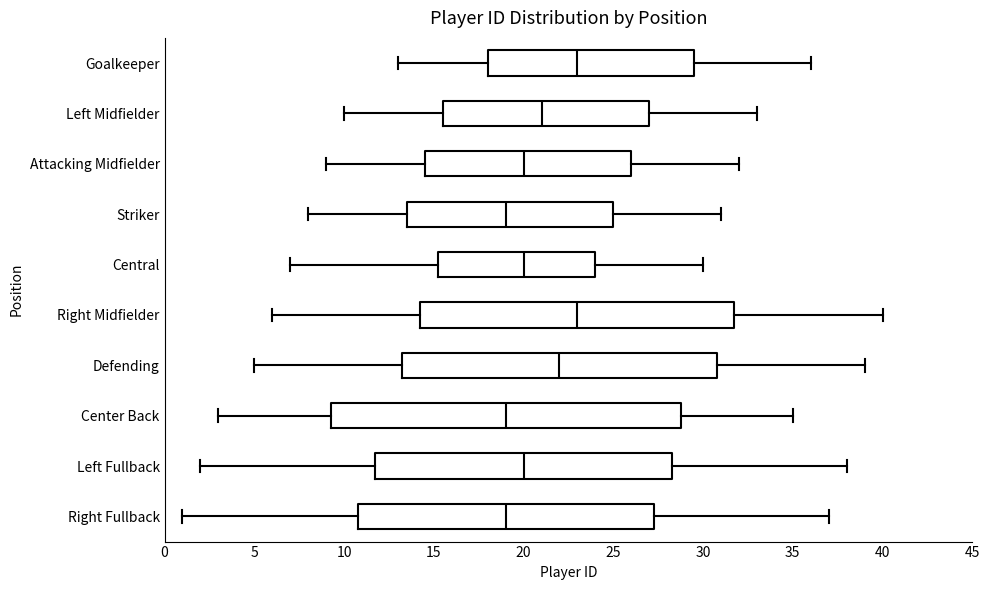

Comparing the boxes themselves (not the whiskers), which one is the widest?

Center Back